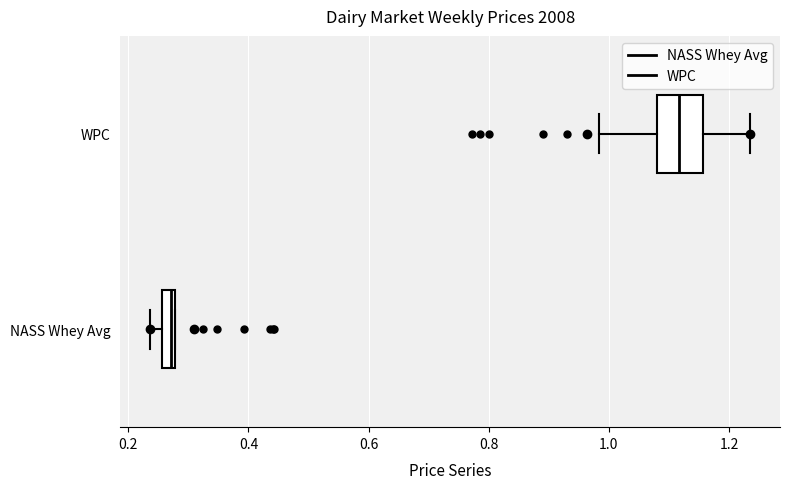

Where is the left edge of the box for WPC on the x-axis? The values are not printed on the chart, so give them approximately, as read against the axis.

1.08